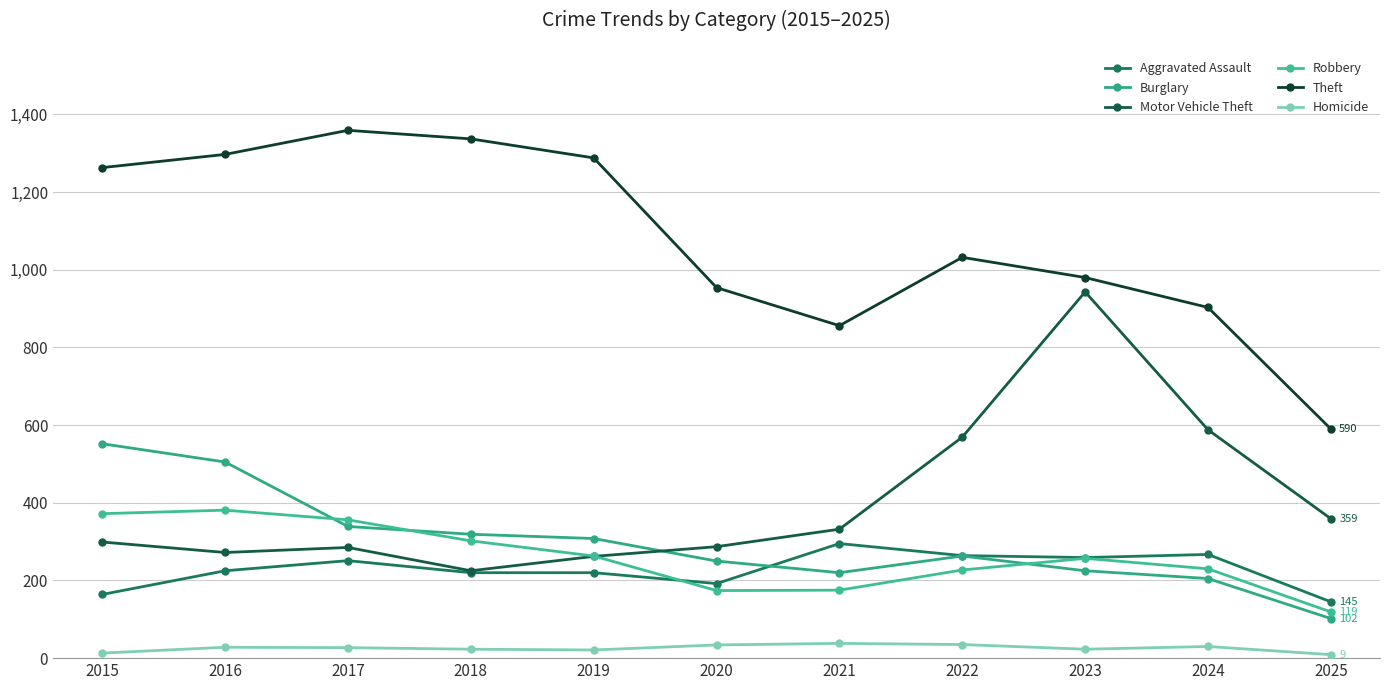

True or false: Aggravated Assault and Theft intersect in this chart.

False